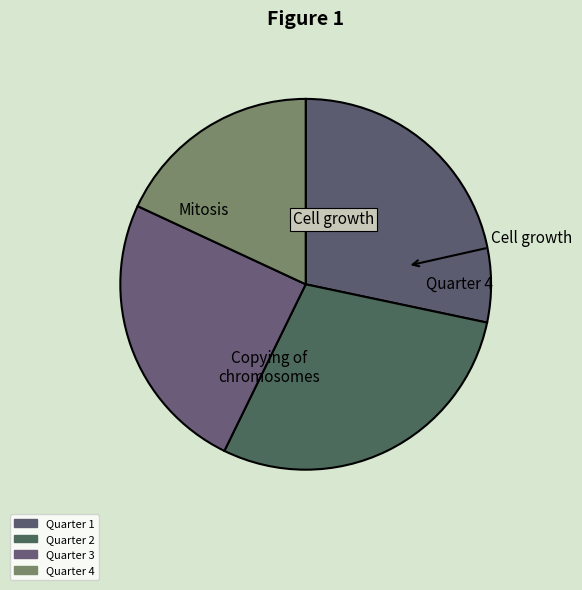

Which category has the smallest portion of the pie?

4